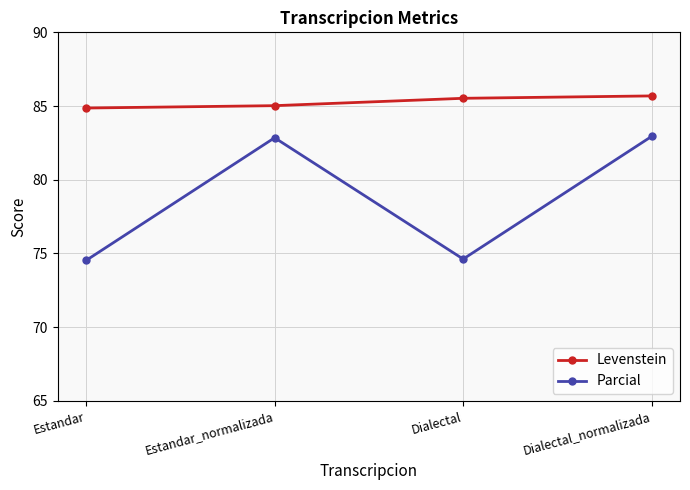

What is the average value of the Levenstein series?

85.3